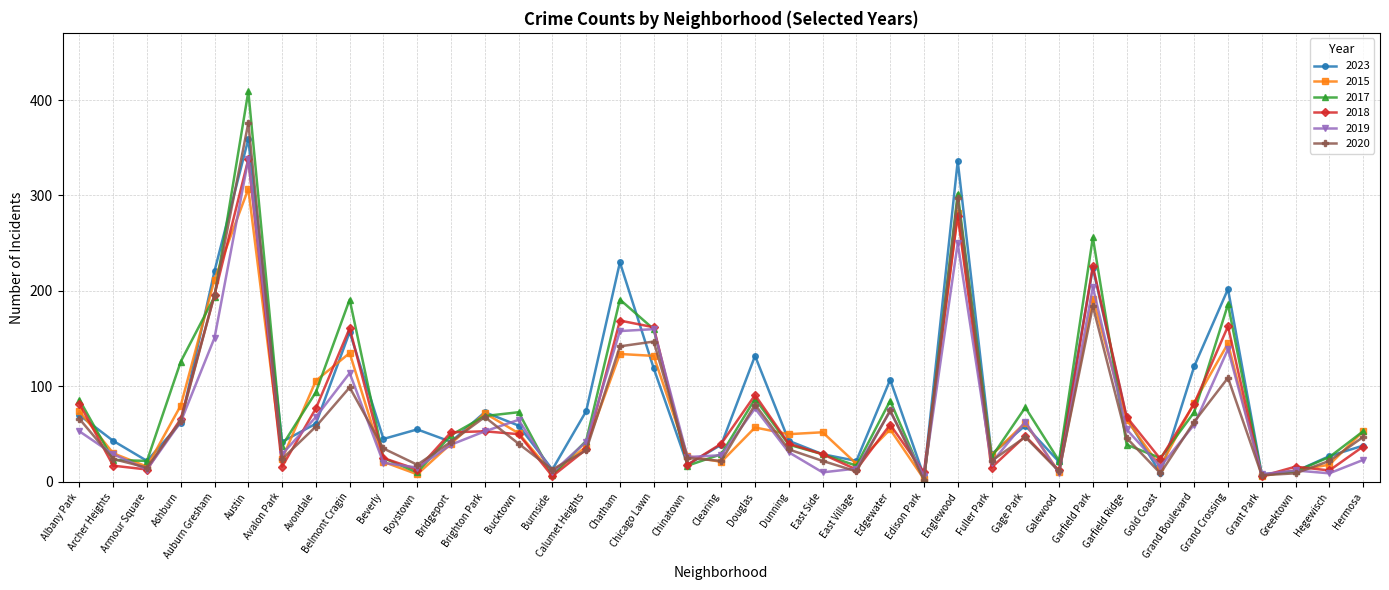

What is the maximum value shown in the chart?

409